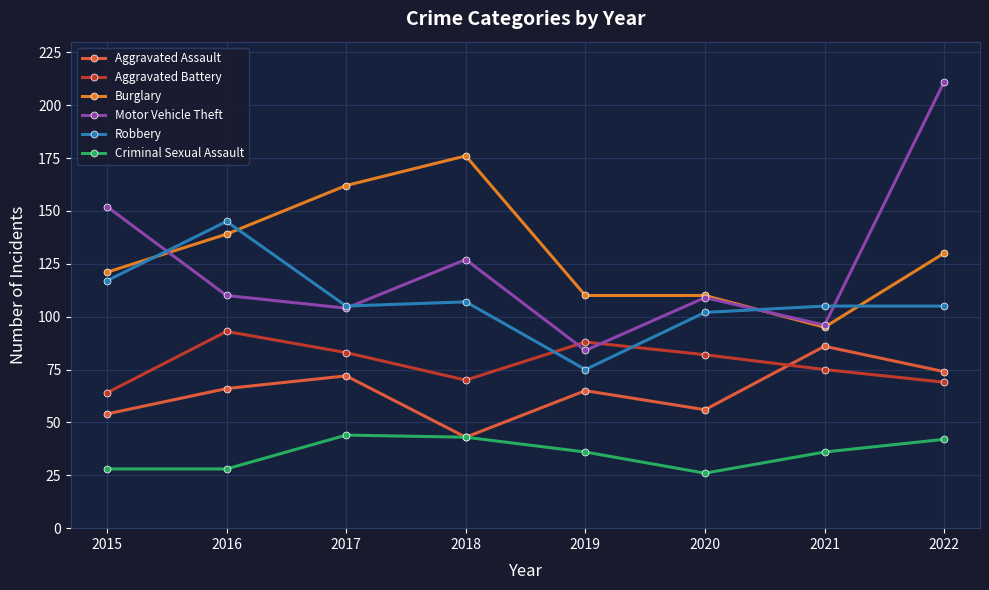

Is it true that Burglary equals 162 at 2017?

True